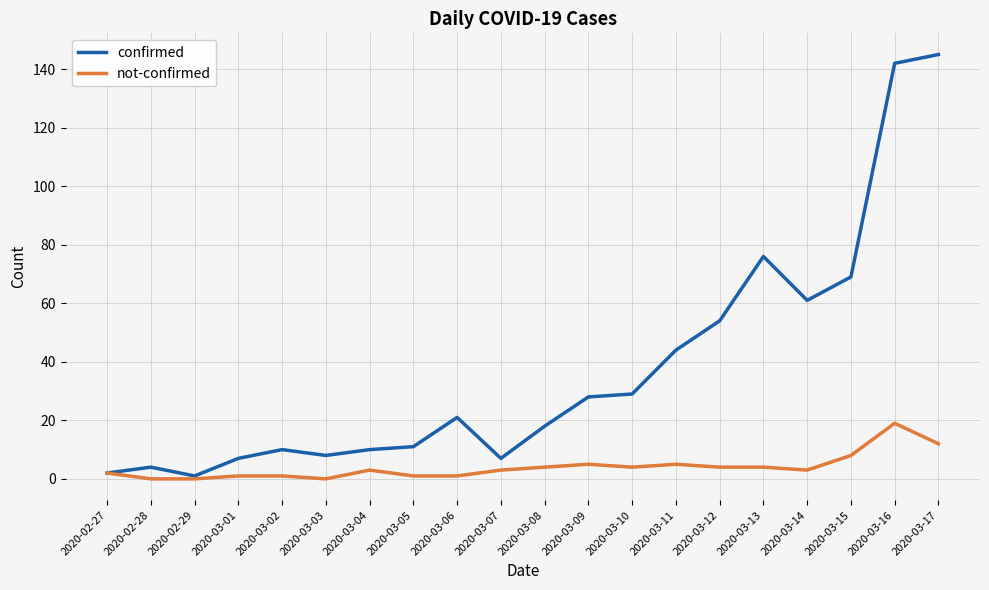

Reading left to right, transcribe all the data shown in this chart.

confirmed: 2020-02-27=2	2020-02-28=4	2020-02-29=1	2020-03-01=7	2020-03-02=10	2020-03-03=8	2020-03-04=10	2020-03-05=11	2020-03-06=21	2020-03-07=7	2020-03-08=18	2020-03-09=28	2020-03-10=29	2020-03-11=44	2020-03-12=54	2020-03-13=76	2020-03-14=61	2020-03-15=69	2020-03-16=142	2020-03-17=145
not-confirmed: 2020-02-27=2	2020-02-28=0	2020-02-29=0	2020-03-01=1	2020-03-02=1	2020-03-03=0	2020-03-04=3	2020-03-05=1	2020-03-06=1	2020-03-07=3	2020-03-08=4	2020-03-09=5	2020-03-10=4	2020-03-11=5	2020-03-12=4	2020-03-13=4	2020-03-14=3	2020-03-15=8	2020-03-16=19	2020-03-17=12